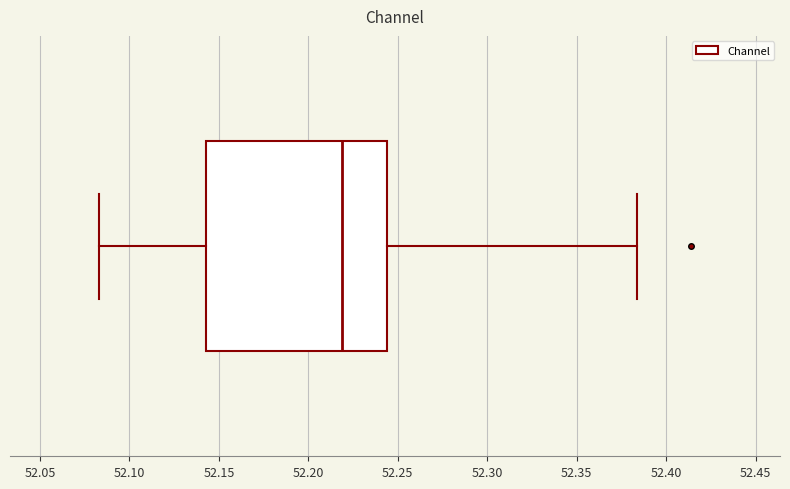

Where is the left edge of the box on the x-axis? The values are not printed on the chart, so give them approximately, as read against the axis.

52.145